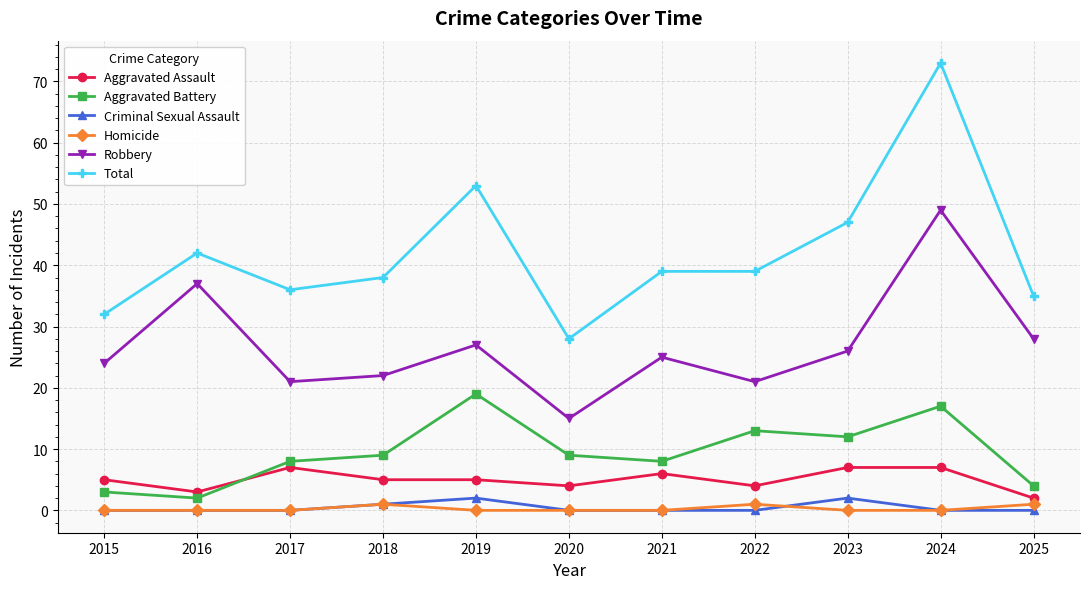

What is the difference between the highest and lowest values at 2015?

32